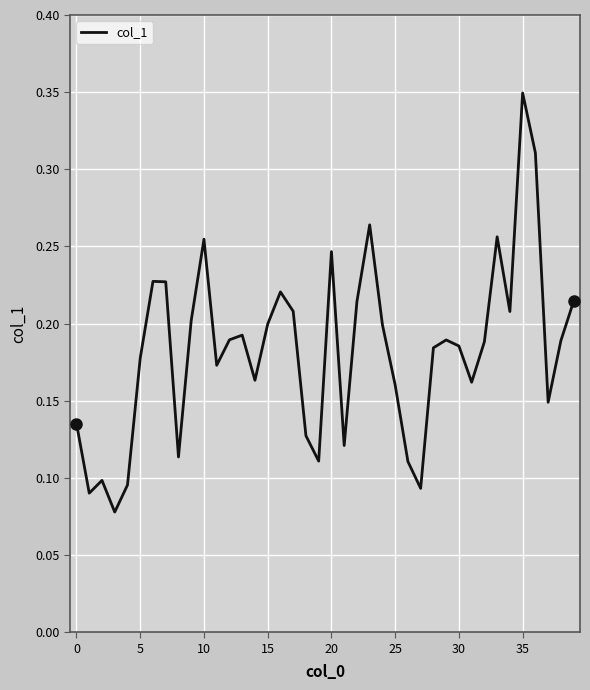

How many values are between 0 and 1?

40